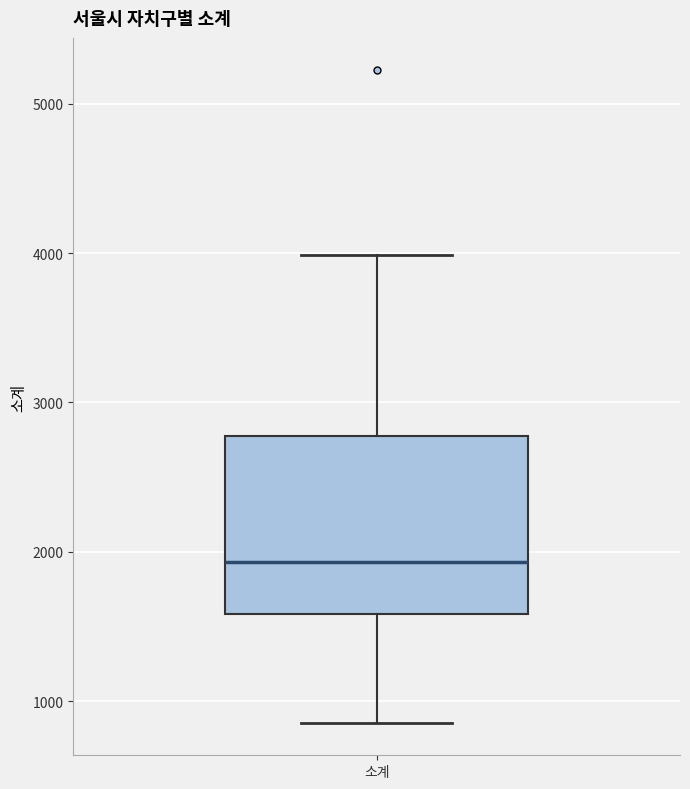

Transcribe this box plot: give where the median line is, the range the box spans, and where the two whiskers end, as read against the y-axis. The values are not printed on the chart, so give them approximately, as read against the axis.

median 1900, box 1600 to 2800, whiskers 900 to 4000